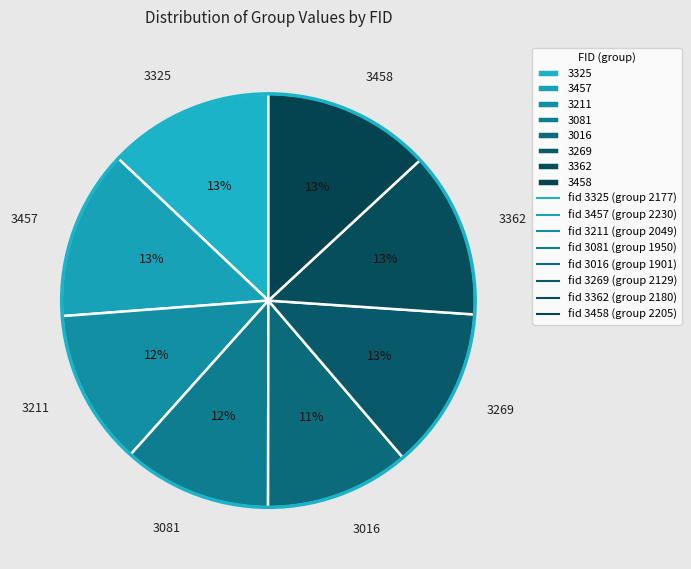

True or false: 3081 accounts for 1% of the total.

False